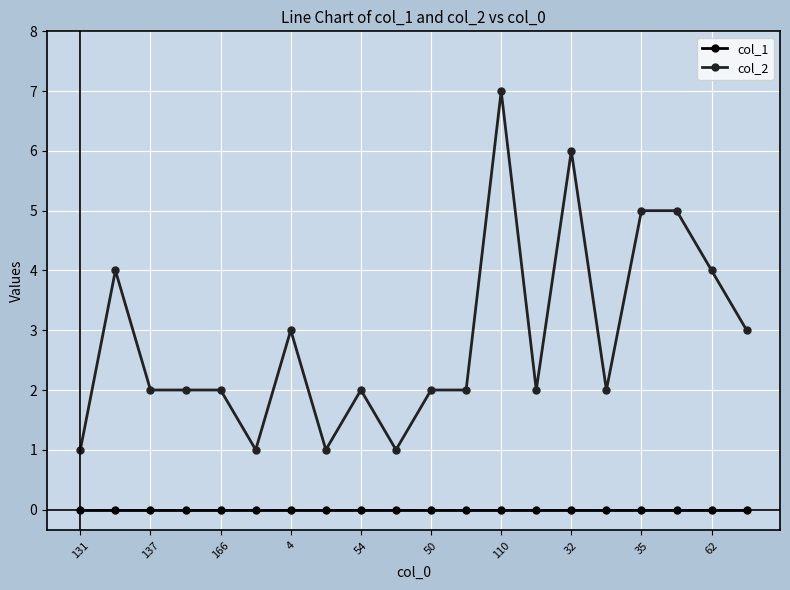

Which series has the largest range (max minus min)?

col_2